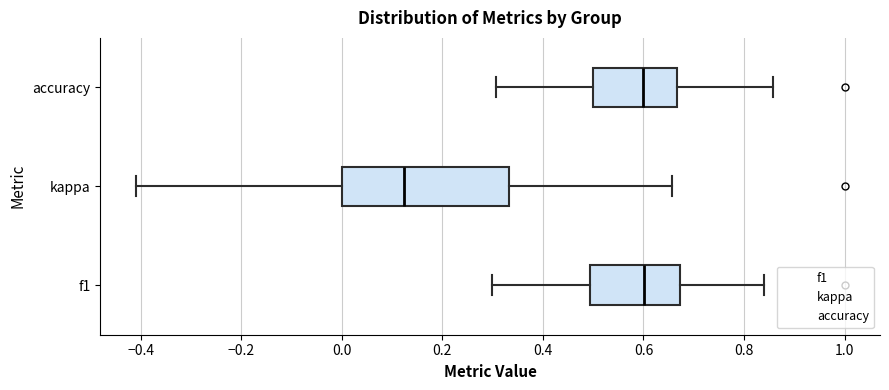

Comparing the boxes themselves (not the whiskers), which one is the widest?

kappa